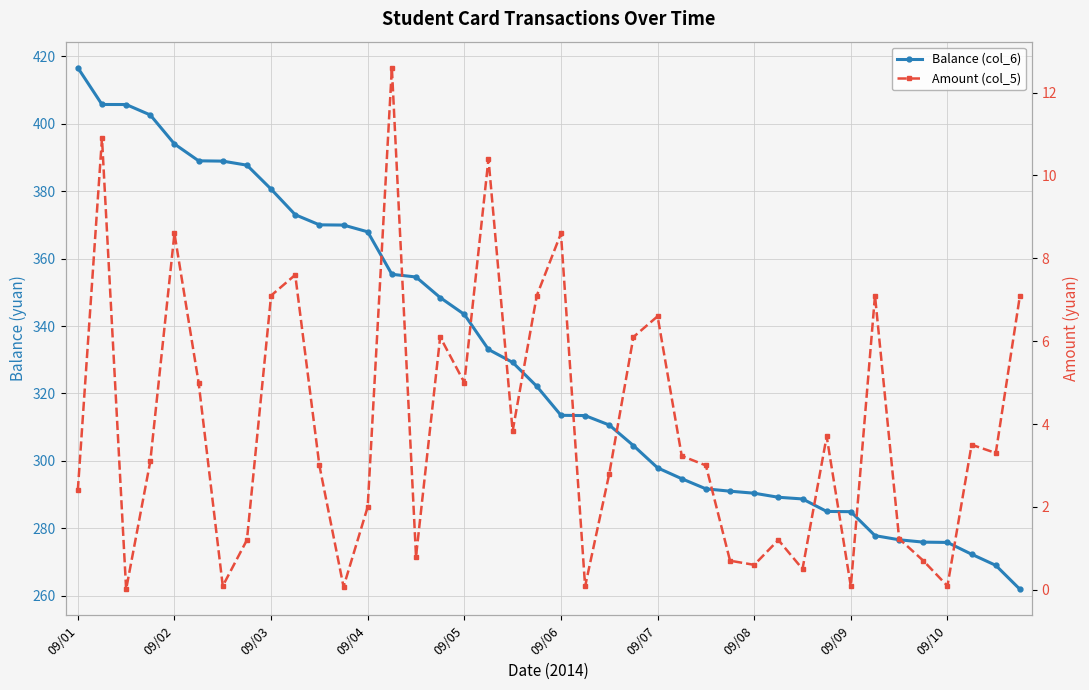

True or false: Balance (col_6) has more than 2 interior local peaks.

False